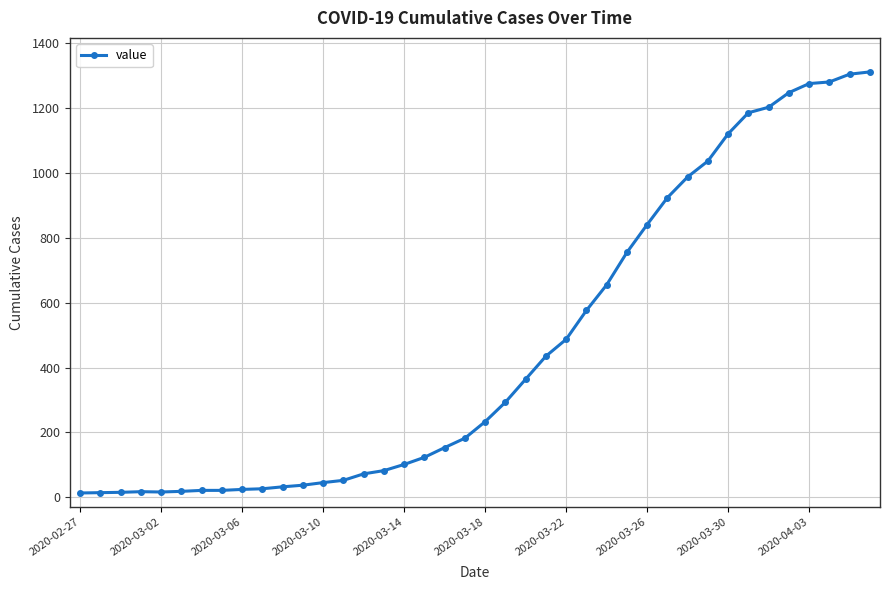

What is the average value?

465